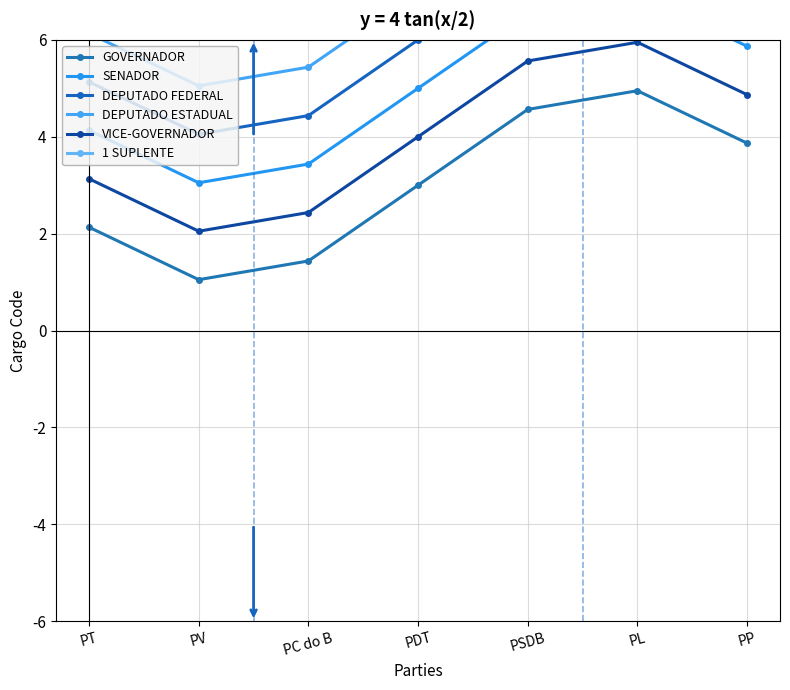

Is it true that DEPUTADO FEDERAL equals 6.8 at PC do B?

False